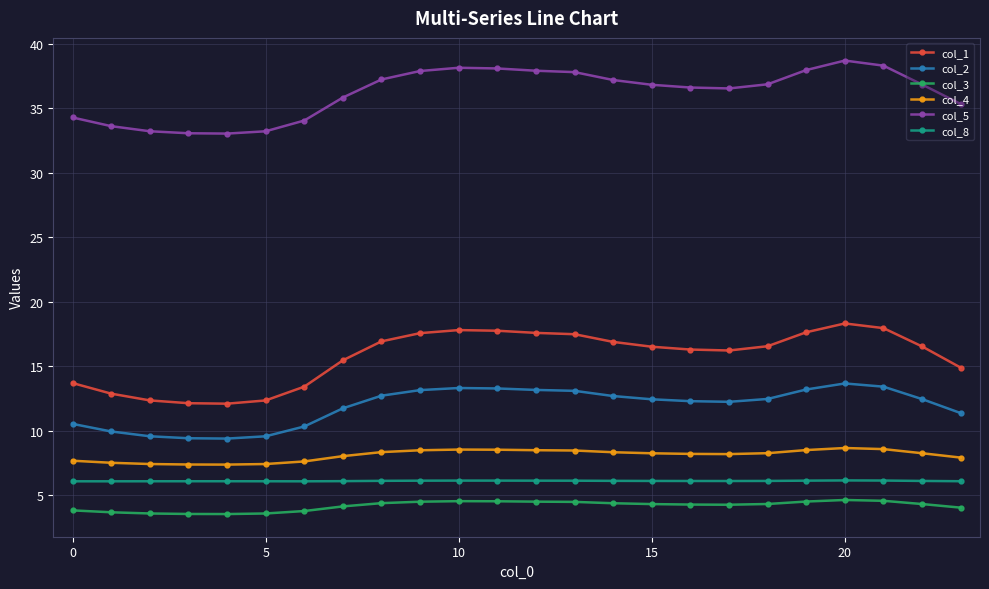

What is the minimum value for col_3?

3.5